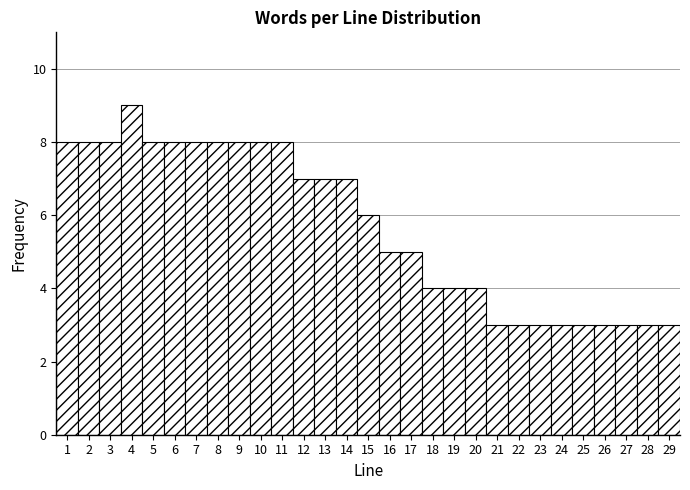

Over which range of the x-axis is the bar tallest?

3.5 to 4.5